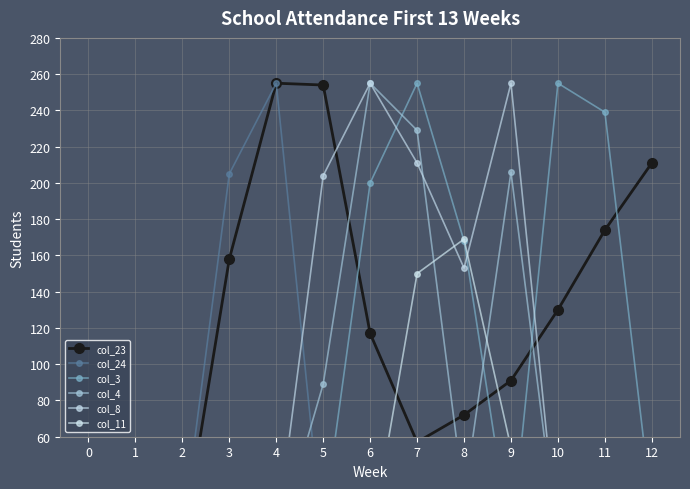

How many interior local valleys does the col_3 series have?

1